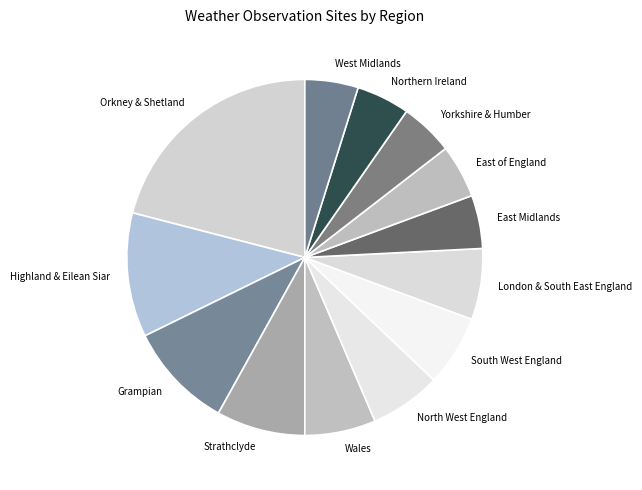

Does Strathclyde represent more than half of the total?

No